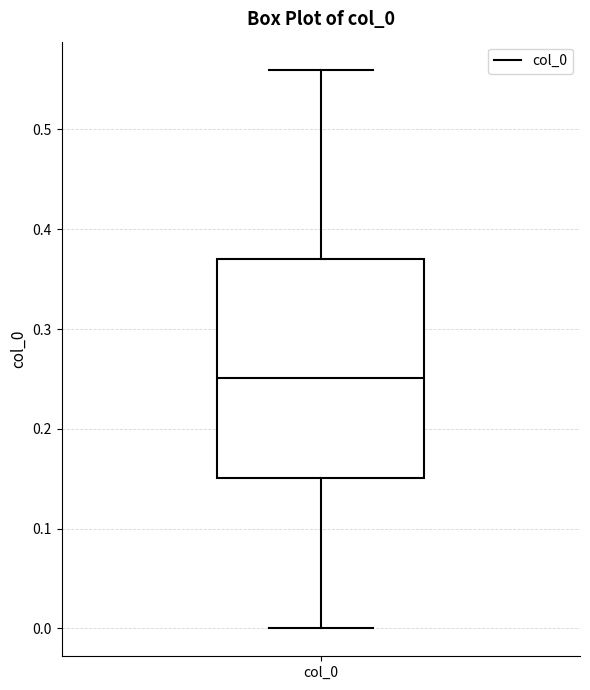

Transcribe this box plot: give where the median line is, the range the box spans, and where the two whiskers end, as read against the y-axis. The values are not printed on the chart, so give them approximately, as read against the axis.

median 0.25, box 0.15 to 0.37, whiskers 0.00 to 0.56